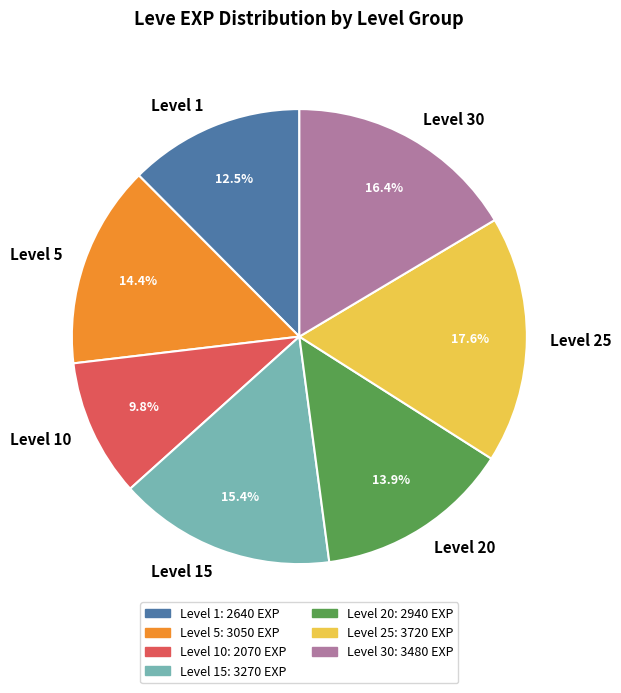

Does any single category account for the majority?

No